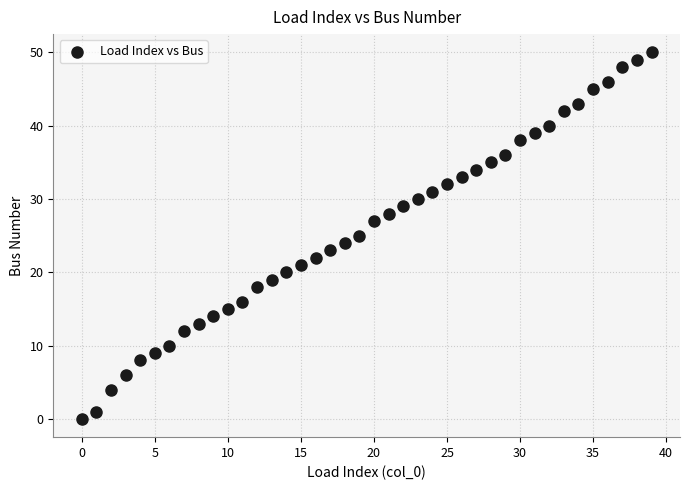

What is the range of Y values (max minus min)?

50